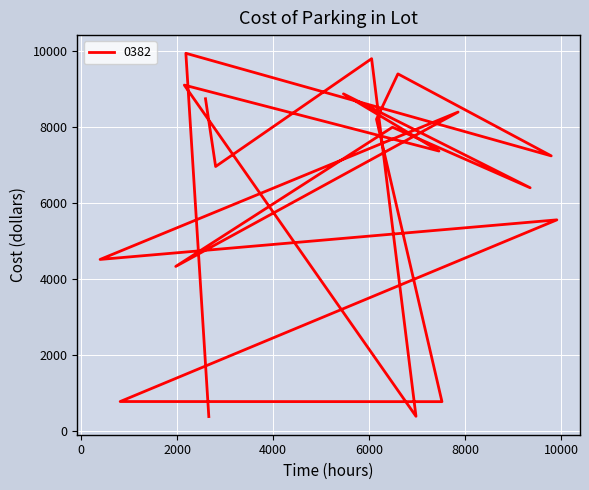

What is the label of the 2nd point from the left?

2184